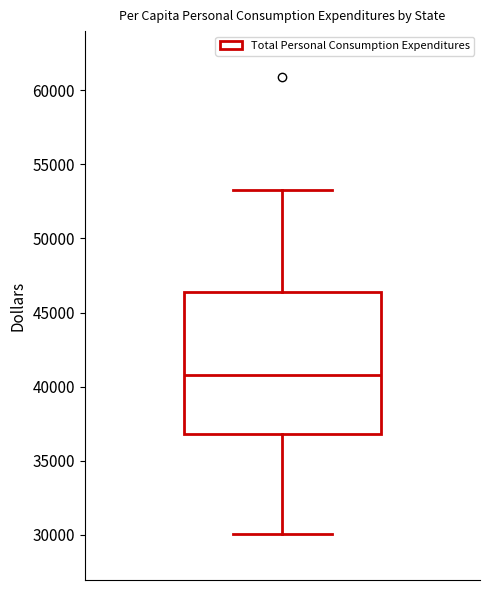

Read this box plot against the y-axis: the position of the median line, the range covered by the box, and the ends of both whiskers. The values are not printed on the chart, so give them approximately, as read against the axis.

median 41000, box 37000 to 46500, whiskers 30000 to 53500